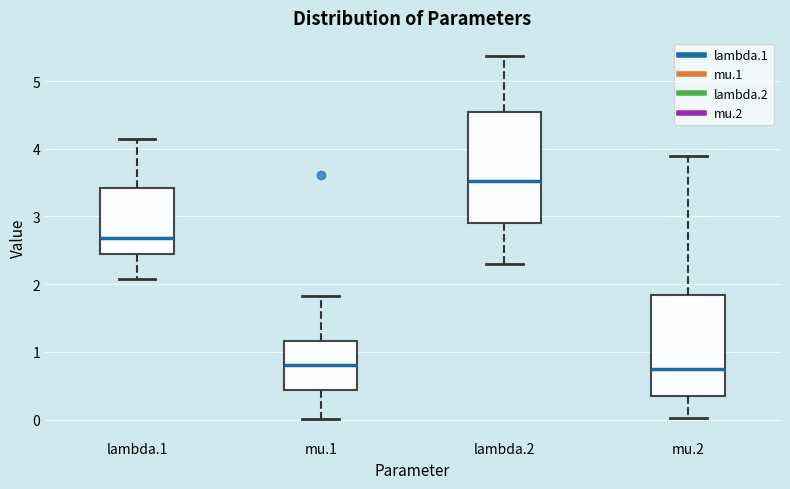

Where is the lower edge of the box for mu.1 on the y-axis? The values are not printed on the chart, so give them approximately, as read against the axis.

0.4